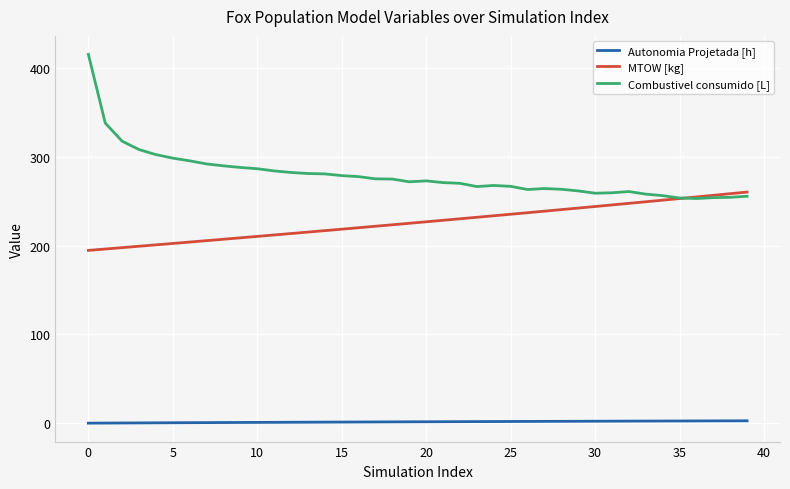

Does the chart have visible grid lines?

Yes